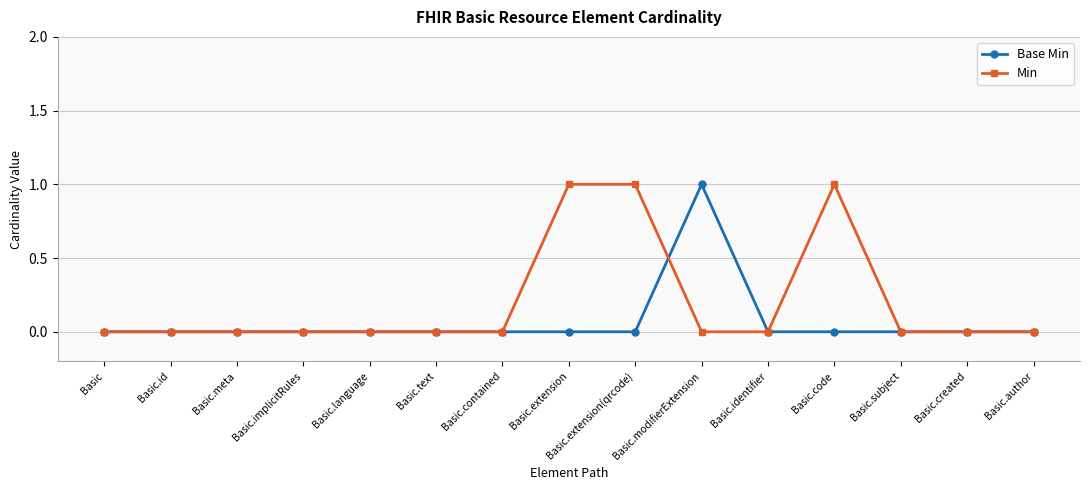

True or false: Min and Base Min cross at least once.

True